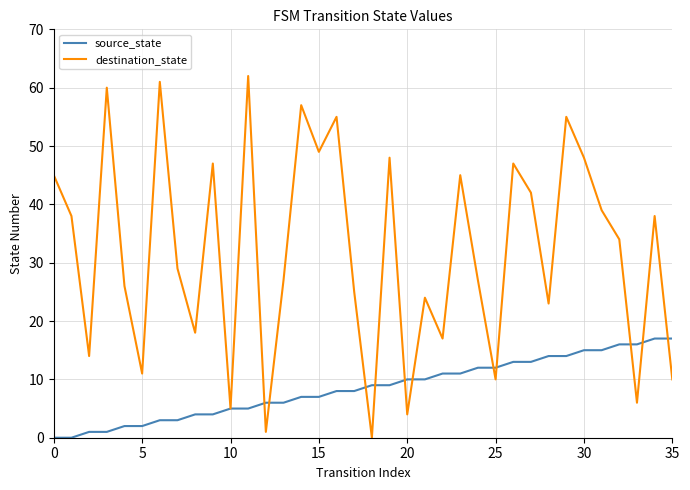

What is the greatest value displayed?

62